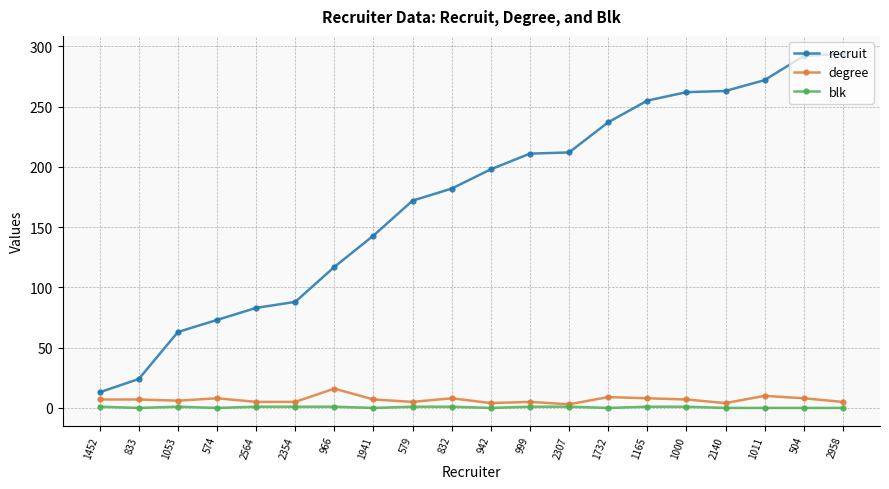

Which series has the largest total across all categories?

recruit